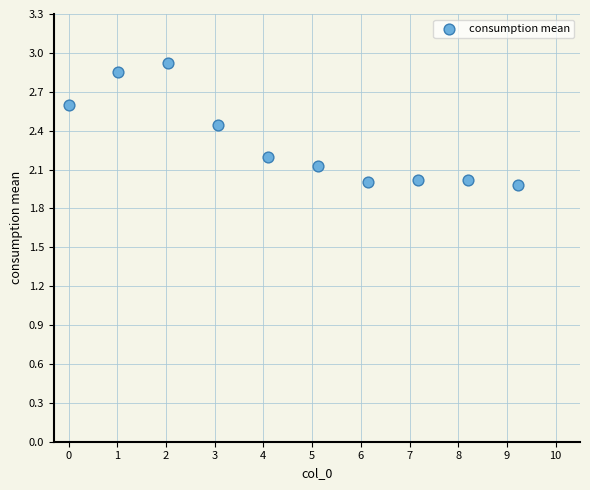

What is the range of X values (max minus min)?

9.2